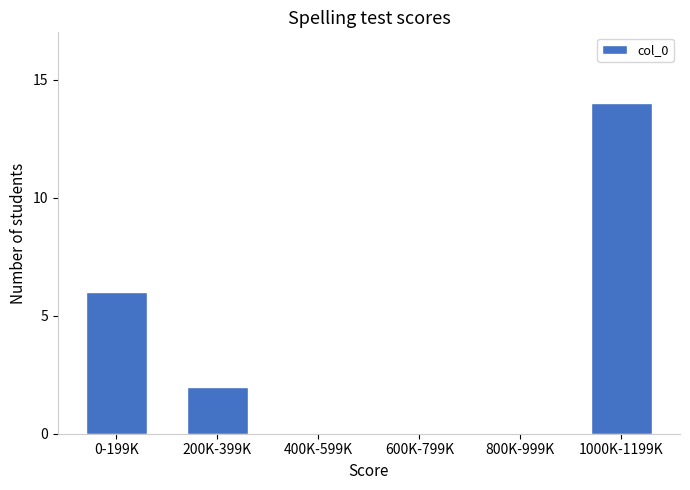

Reading right to left, extract all data points from this chart.

1000K-1199K=14	800K-999K=0	600K-799K=0	400K-599K=0	200K-399K=2	0-199K=6